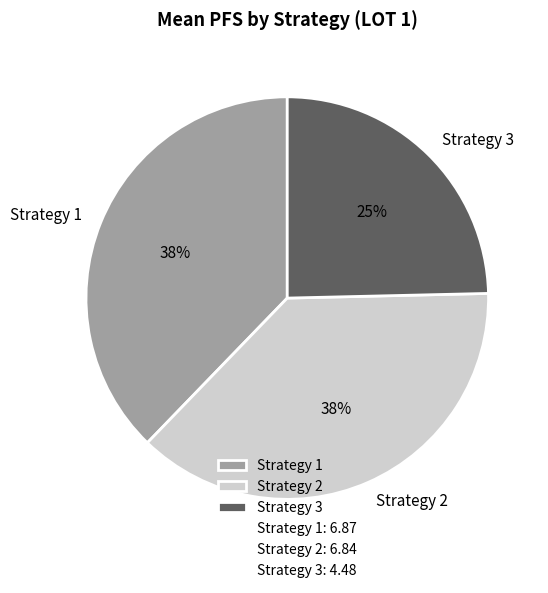

Do Strategy 3 and Strategy 1 together represent more than half of the pie?

Yes